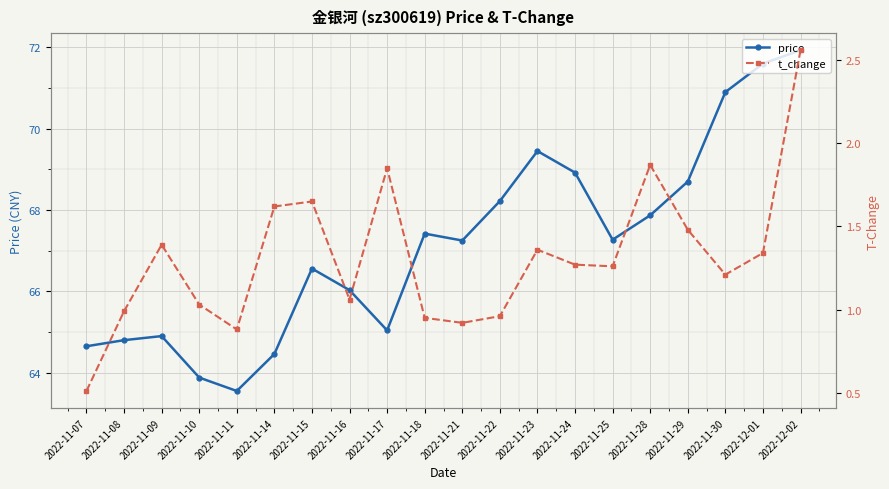

True or false: t_change has a value of 0.4 at 2022-11-28.

False